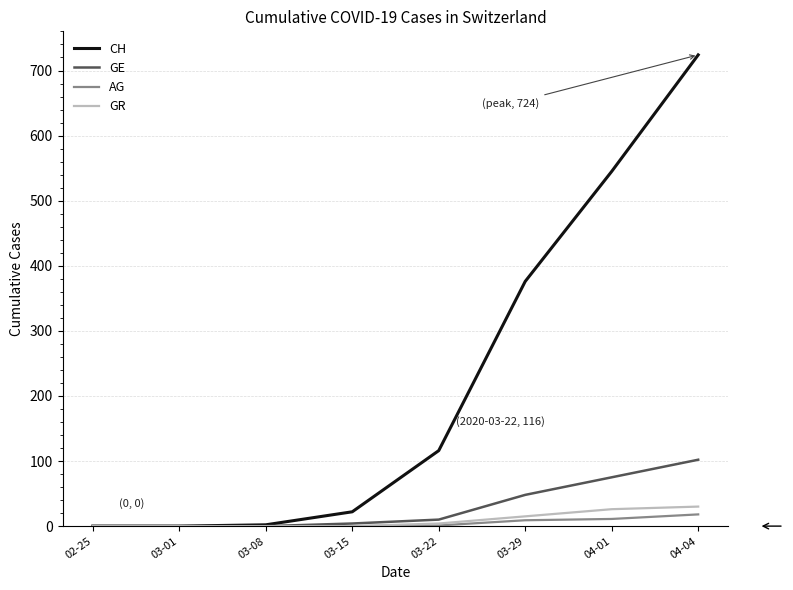

The GE series shows -65 at 02-25. True or false?

False